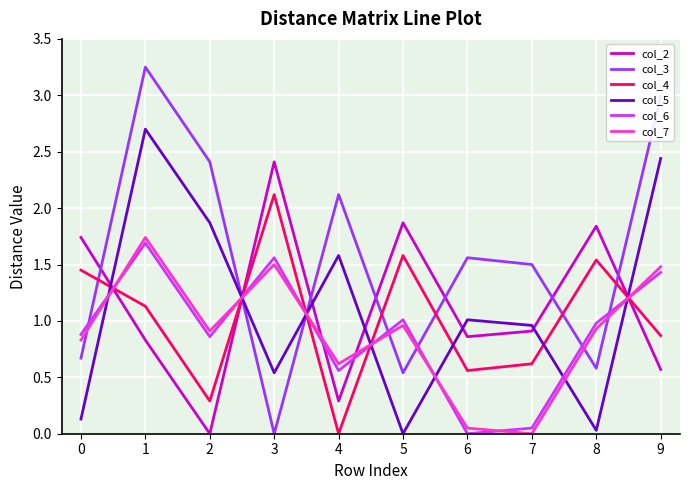

At 6, list the series in order from smallest to largest.

col_6, col_7, col_4, col_2, col_5, col_3